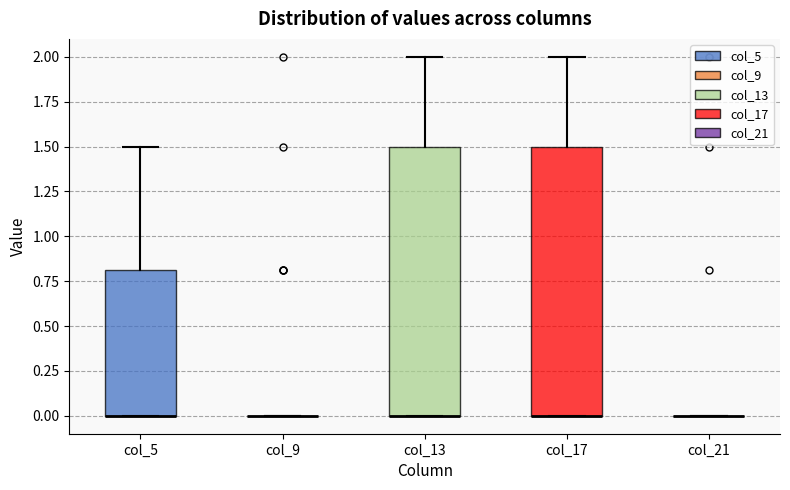

Where does the upper whisker of the box for col_17 end on the y-axis? The values are not printed on the chart, so give them approximately, as read against the axis.

2.0